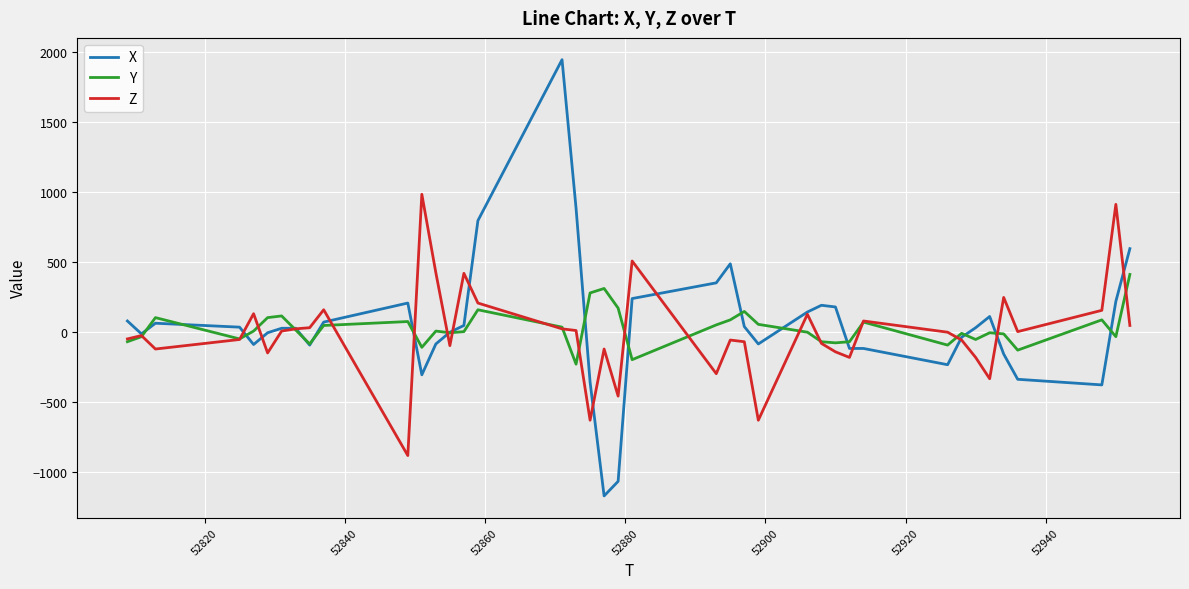

Which series has the widest spread of values?

X